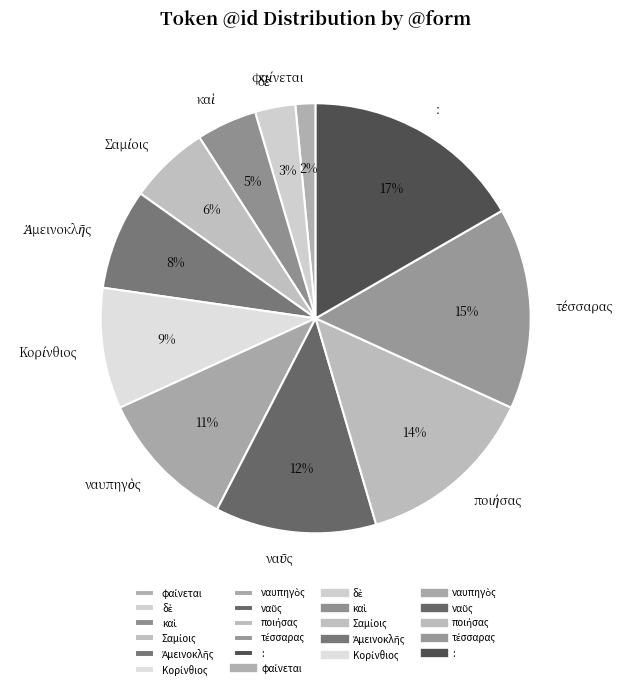

Is it true that : is 5% of the pie?

False